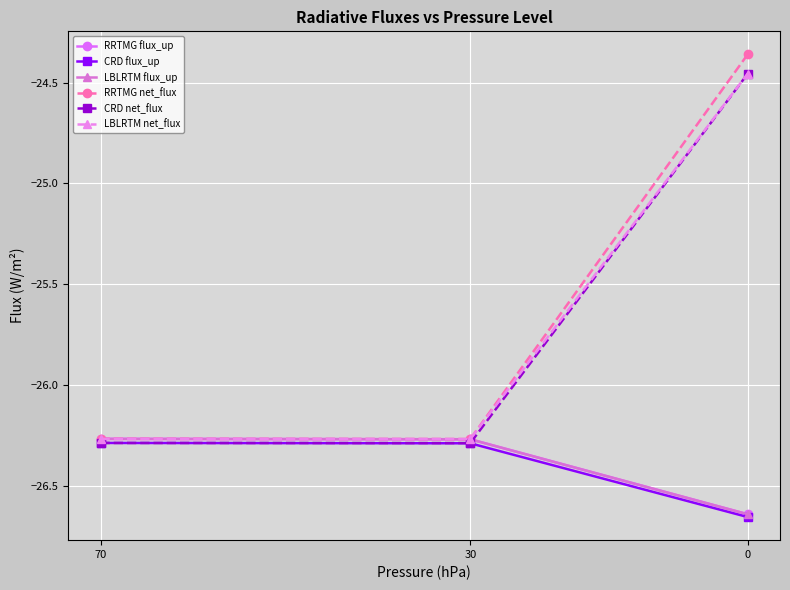

Count the LBLRTM net_flux values in the range -26 to -24.

1